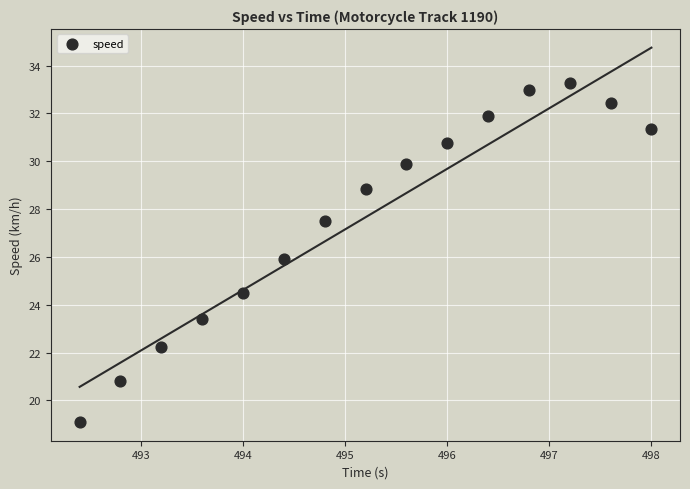

What is the range of Y values (max minus min)?

14.2